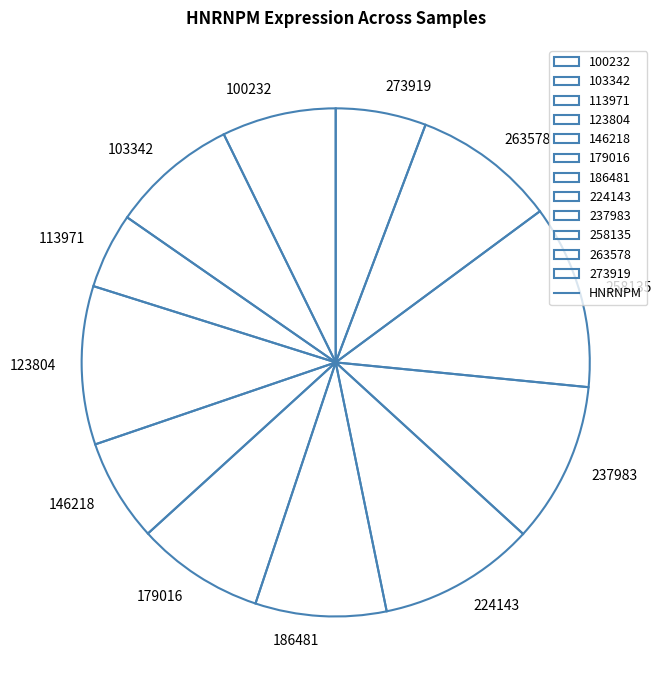

Which category has the smallest portion of the pie?

113971